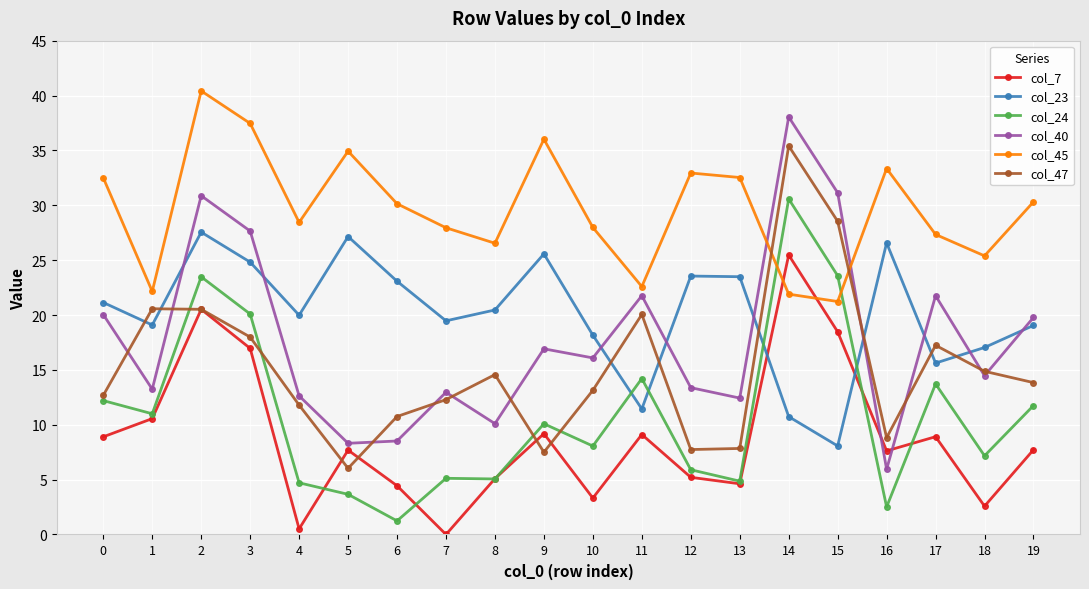

What is the sum of the col_45 values at 8 and 3?

64.0